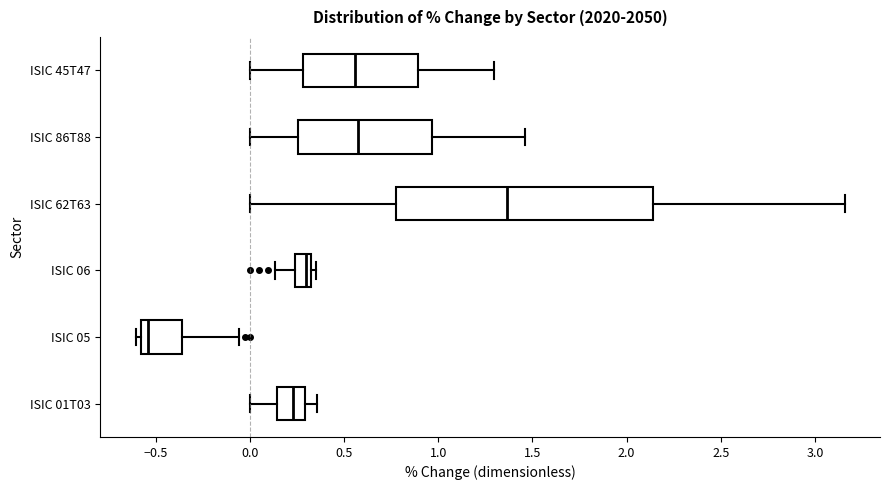

Reading bottom to top, read every box against the x-axis: the position of its median line, the range the box covers, and the ends of its whiskers. The values are not printed on the chart, so give them approximately, as read against the axis.

ISIC 01T03: median 0.25, box 0.15 to 0.30, whiskers 0.00 to 0.35
ISIC 05: median -0.55, box -0.60 to -0.35, whiskers -0.60 (just left of the box's left edge) to -0.05
ISIC 06: median 0.30 (just left of the box's right edge), box 0.25 to 0.30, whiskers 0.15 to 0.35
ISIC 62T63: median 1.35, box 0.80 to 2.15, whiskers 0.00 to 3.15
ISIC 86T88: median 0.55, box 0.25 to 0.95, whiskers 0.00 to 1.45
ISIC 45T47: median 0.55, box 0.30 to 0.90, whiskers 0.00 to 1.30